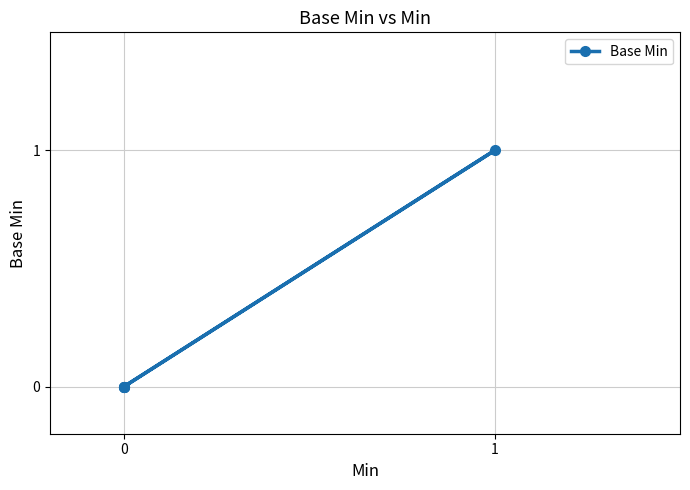

What is the greatest value displayed?

1